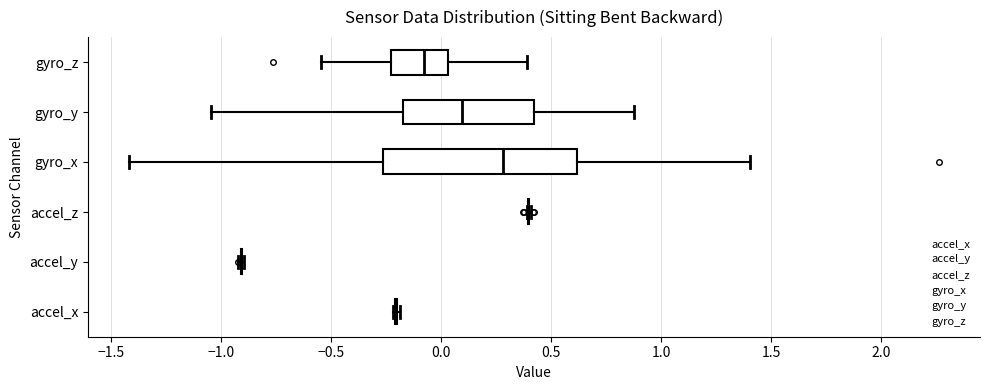

Reading bottom to top, transcribe this box plot: for each box, give where its median line is, the range the box spans, and where its two whiskers end, as read against the x-axis. The values are not printed on the chart, so give them approximately, as read against the axis.

accel_x: box collapsed to a line at -0.20, whiskers -0.20 to -0.20
accel_y: box collapsed to a line at -0.90, whiskers -0.90 to -0.90
accel_z: box collapsed to a line at 0.40, whiskers 0.40 to 0.40
gyro_x: median 0.30, box -0.25 to 0.60, whiskers -1.40 to 1.40
gyro_y: median 0.10, box -0.15 to 0.40, whiskers -1.05 to 0.90
gyro_z: median -0.10, box -0.25 to 0.05, whiskers -0.55 to 0.40